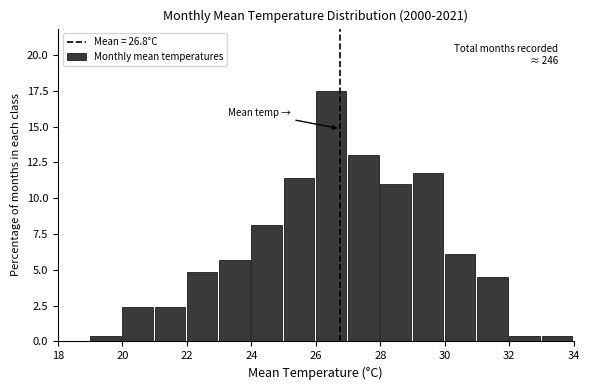

Which range on the x-axis has the tallest bar?

26 to 27